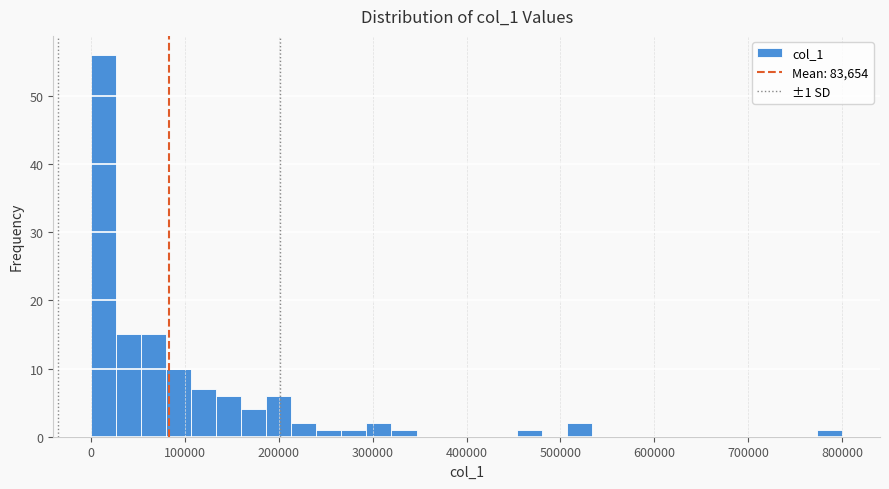

Read against the x-axis, roughly where is the centre of the tallest bar?

10000